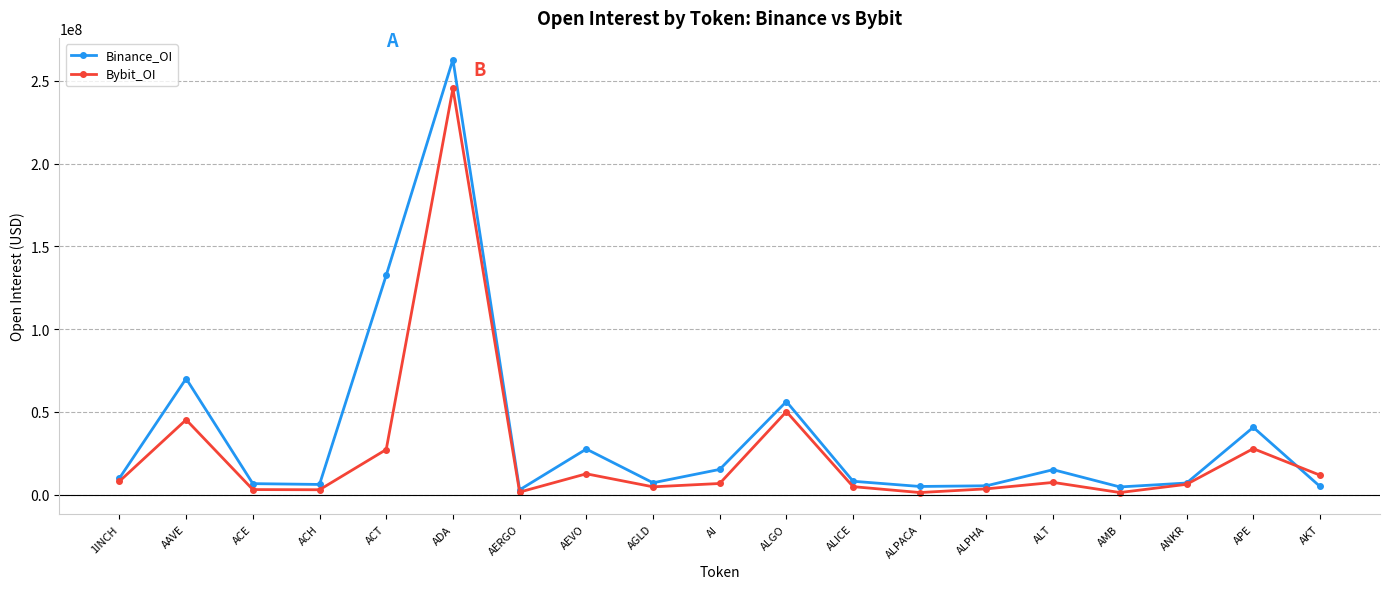

Is it true that Binance_OI equals 8076177 at ALICE?

True